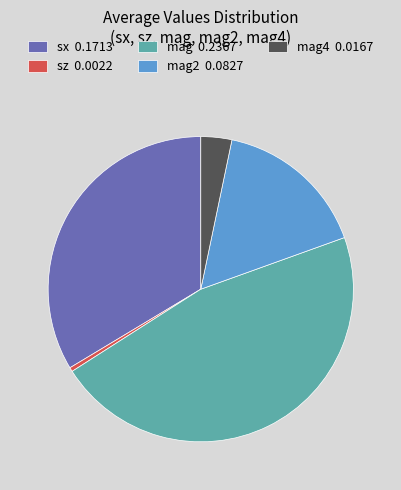

How many slices are in this pie chart?

5